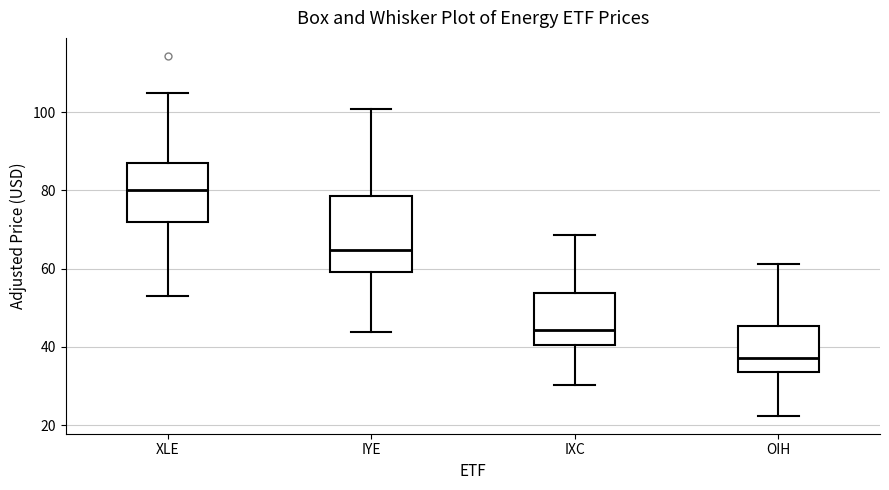

Reading left to right, read every box against the y-axis: the position of its median line, the range the box covers, and the ends of its whiskers. The values are not printed on the chart, so give them approximately, as read against the axis.

XLE: median 80, box 72 to 88, whiskers 52 to 104
IYE: median 64, box 60 to 78, whiskers 44 to 100
IXC: median 44, box 40 to 54, whiskers 30 to 68
OIH: median 38, box 34 to 46, whiskers 22 to 62